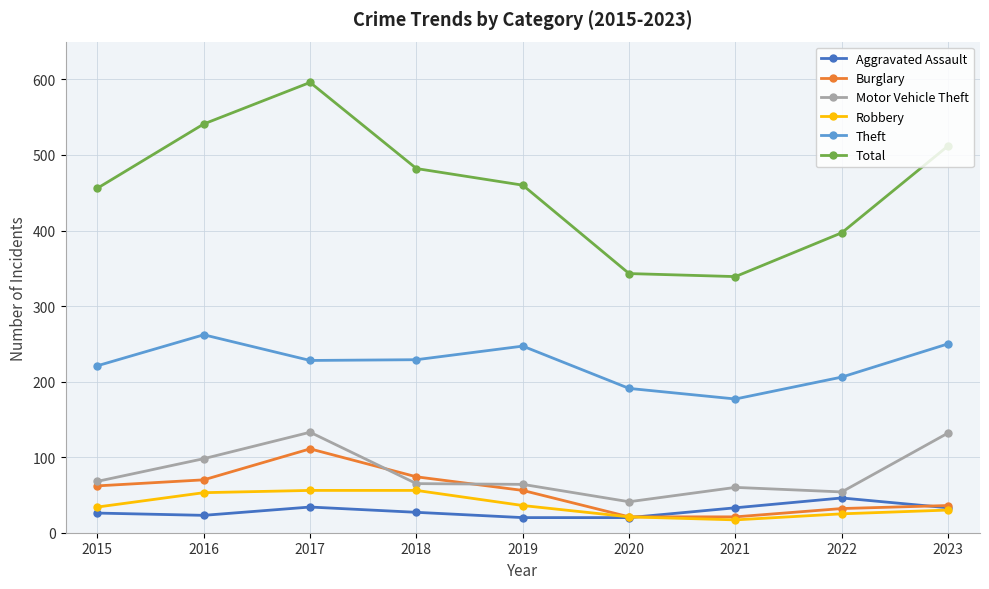

True or false: Total and Theft cross at least once.

False